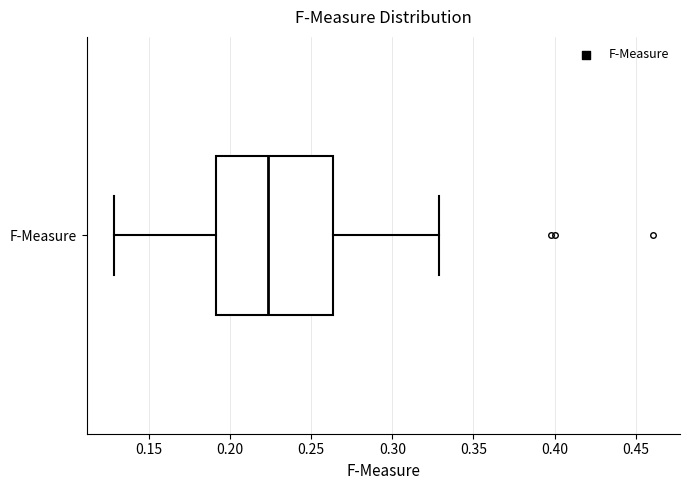

Transcribe this box plot: give where the median line is, the range the box spans, and where the two whiskers end, as read against the x-axis. The values are not printed on the chart, so give them approximately, as read against the axis.

median 0.225, box 0.190 to 0.265, whiskers 0.130 to 0.330